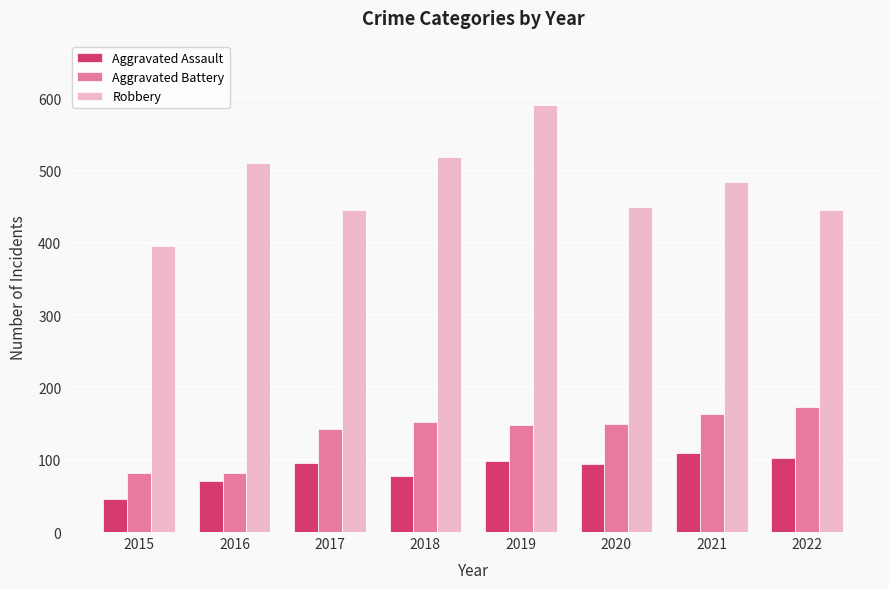

At 2018, list the series in order from largest to smallest.

Robbery, Aggravated Battery, Aggravated Assault